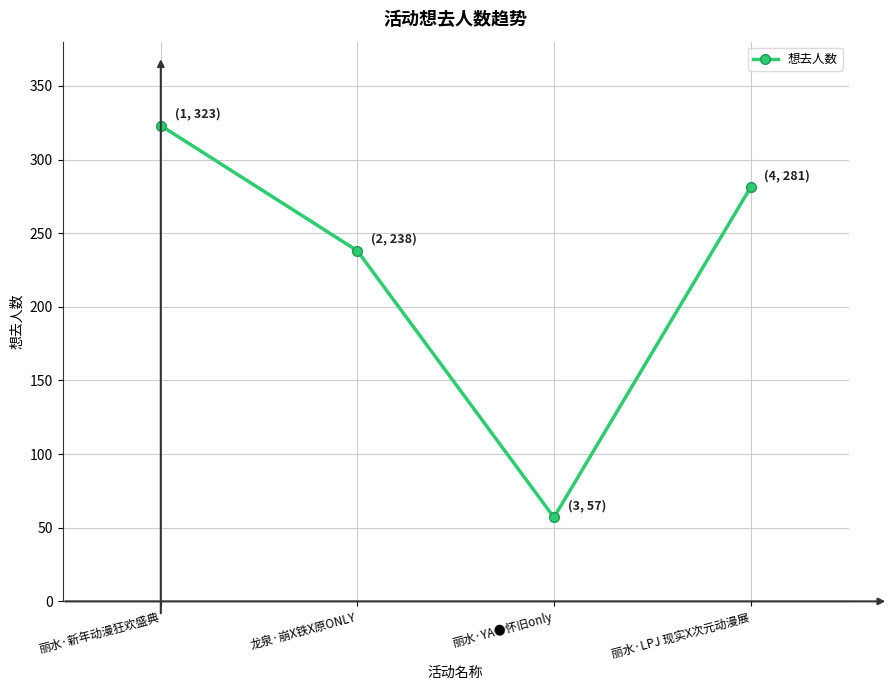

Reading left to right, transcribe all the data shown in this chart.

丽水·新年动漫狂欢盛典=323	龙泉·崩X铁X原ONLY=238	丽水·YA●怀旧only=57	丽水·LPJ 现实X次元动漫展=281